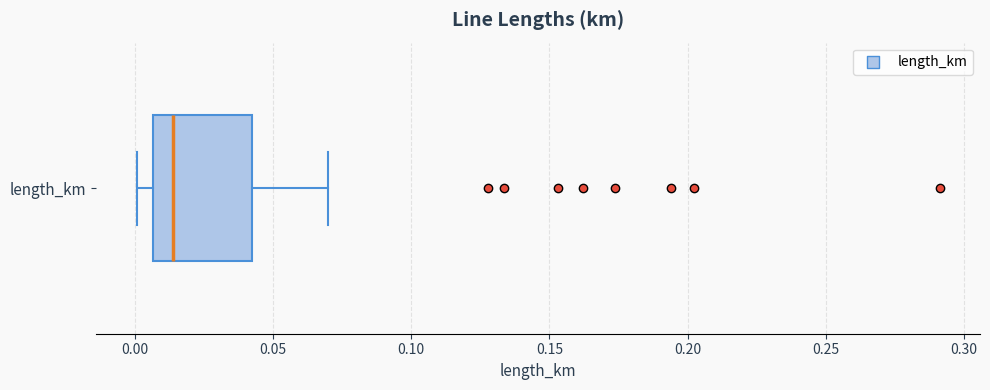

Where does the right whisker of the box for length_km end on the x-axis? The values are not printed on the chart, so give them approximately, as read against the axis.

0.070